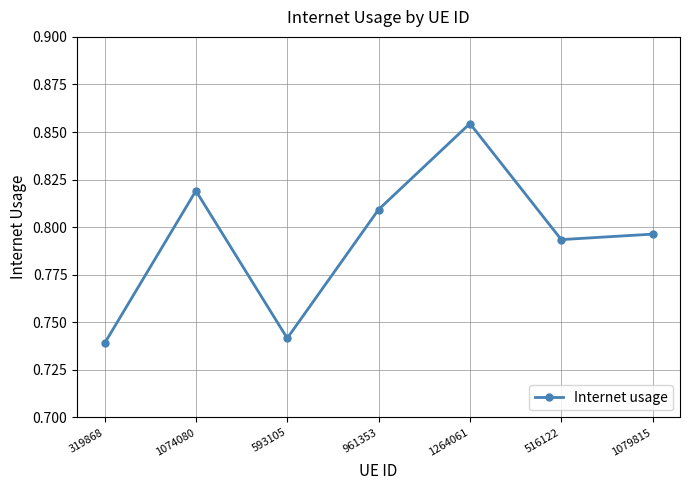

Count the number of categories in the chart.

7